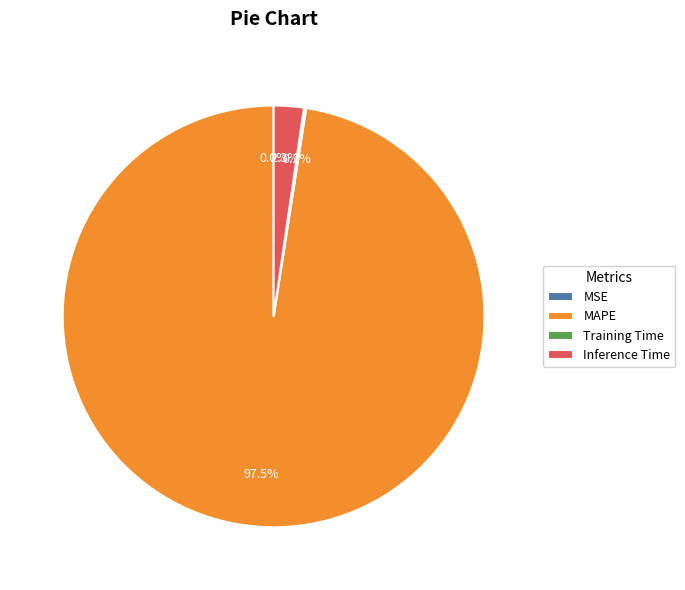

What percentage is NOT represented by MAPE?

2.5%